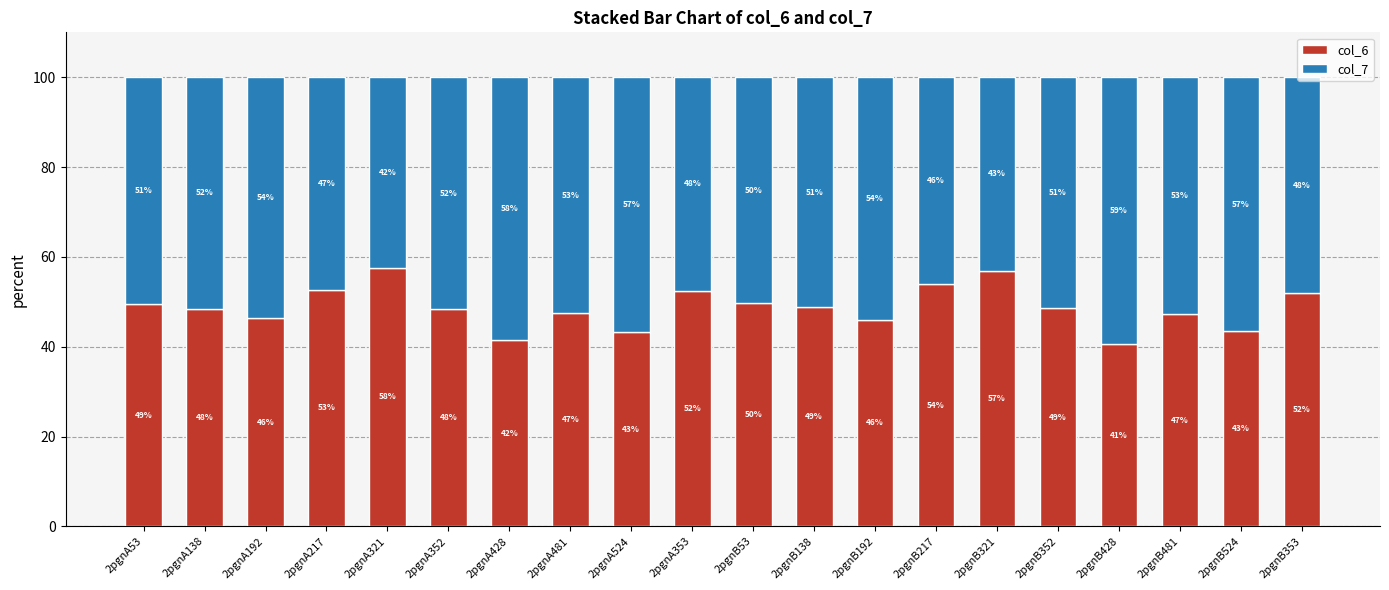

Does the chart contain stacked bars?

Yes